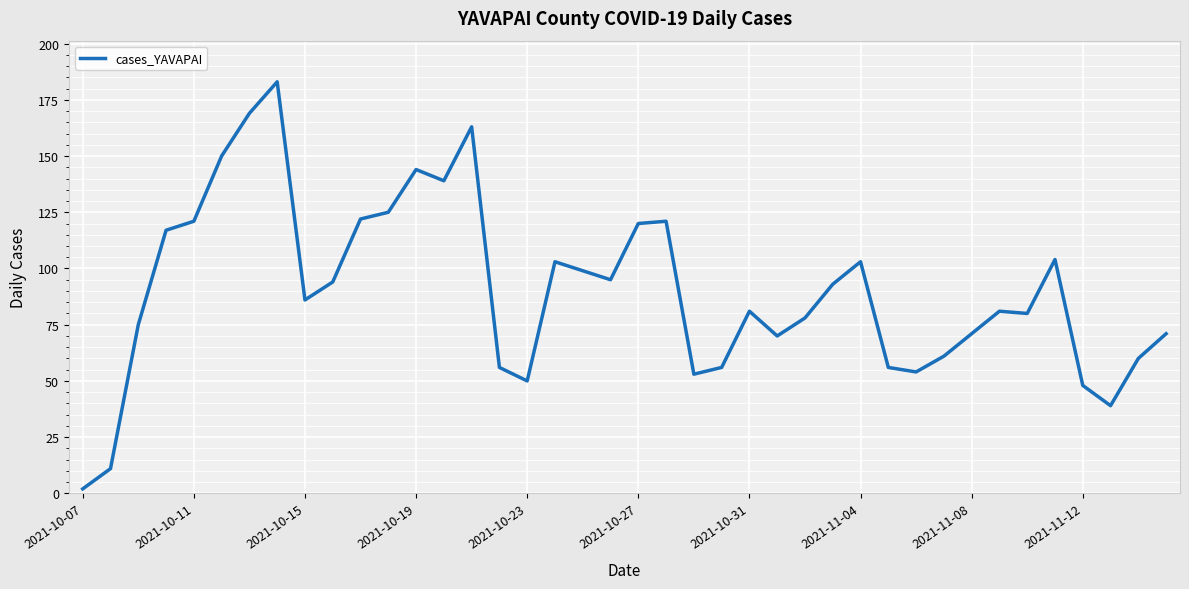

What is the maximum value shown in the chart?

183